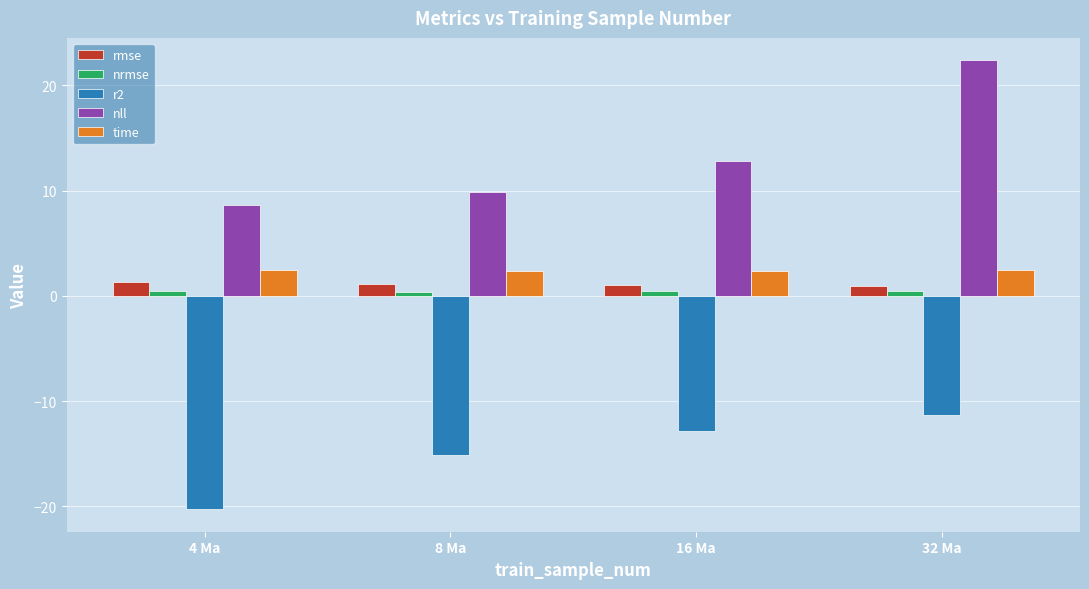

Which category has the lowest value in the r2 series?

4 Ma